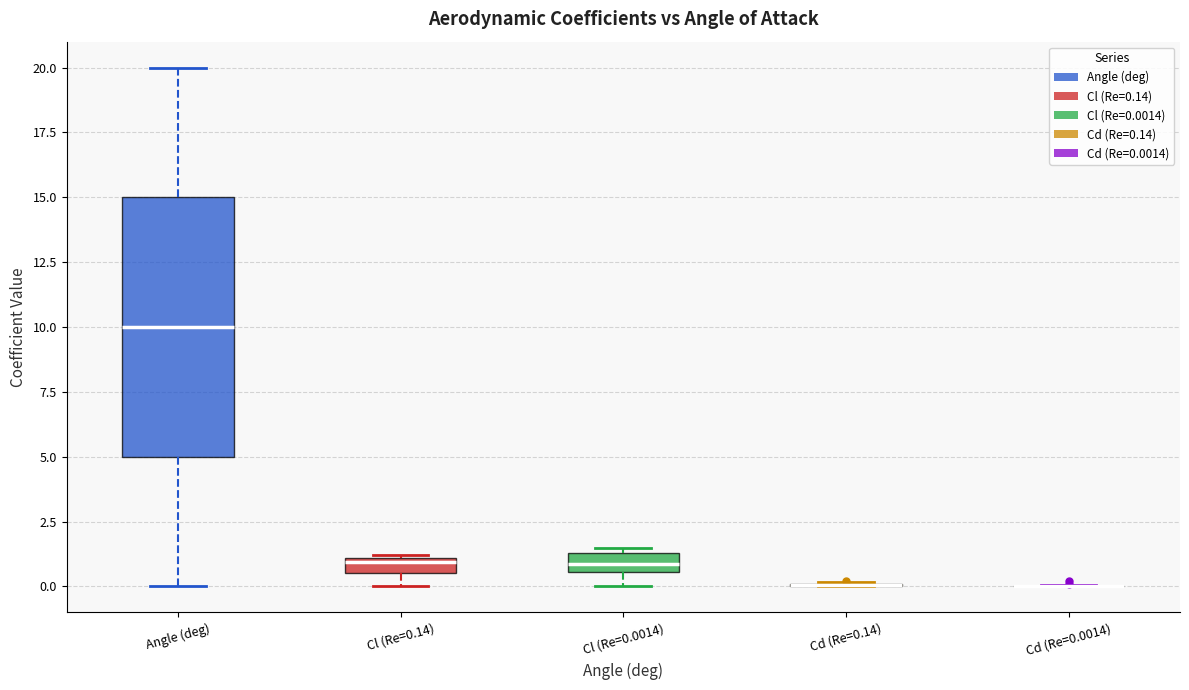

Comparing the boxes themselves (not the whiskers), which one is the tallest?

Angle (deg)